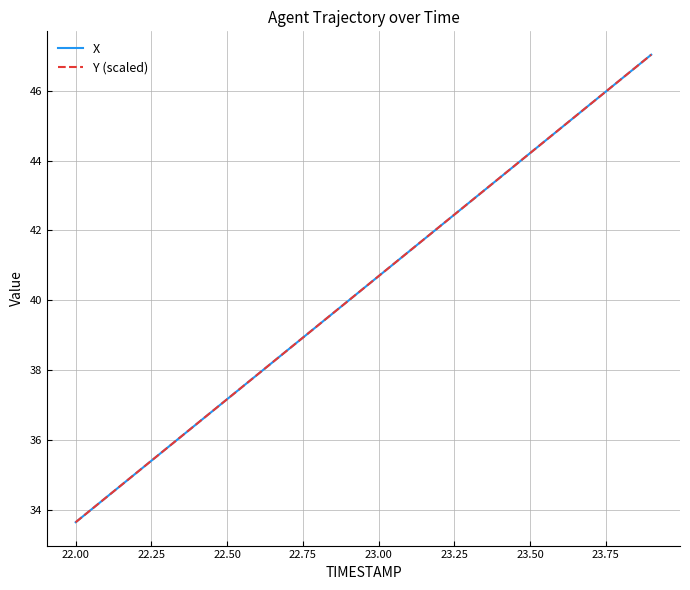

What is the minimum value for X?

33.7